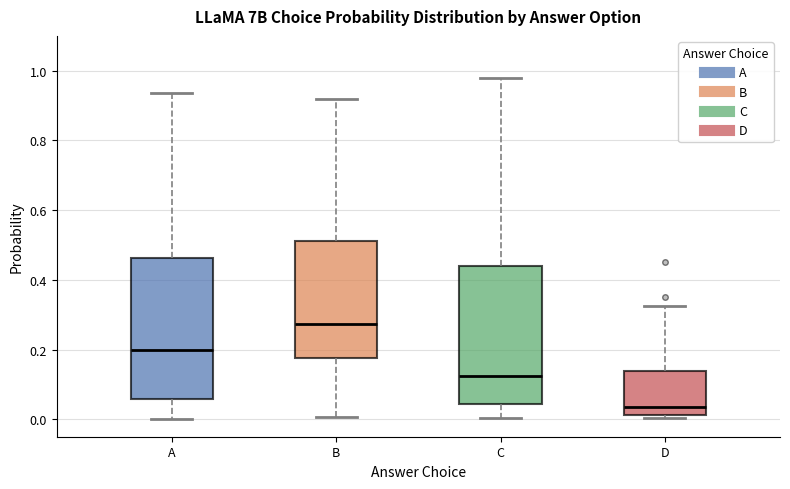

Where is the upper edge of the box for D on the y-axis? The values are not printed on the chart, so give them approximately, as read against the axis.

0.14